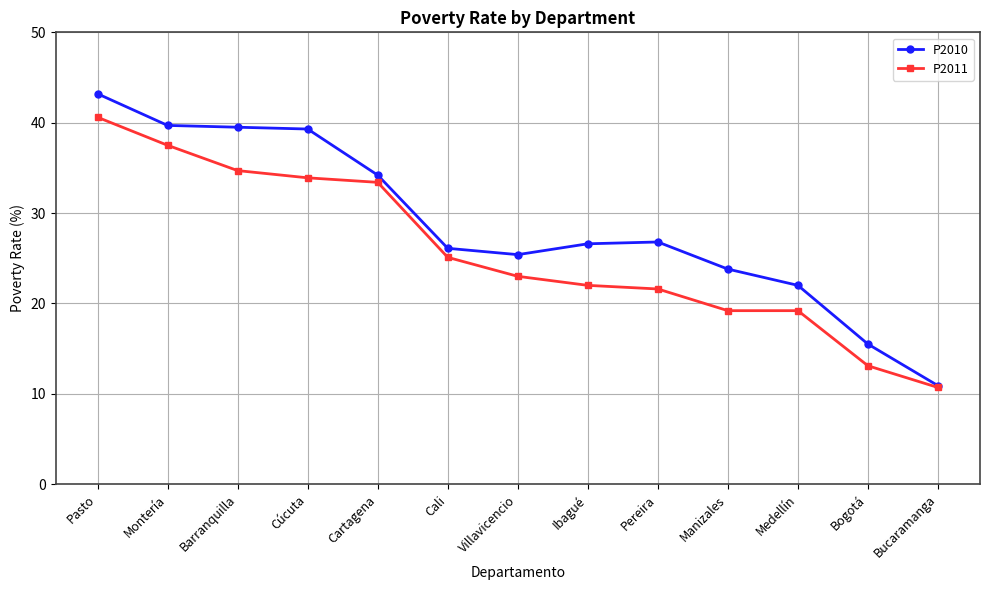

List the series in order of their overall mean, lowest first.

P2011, P2010